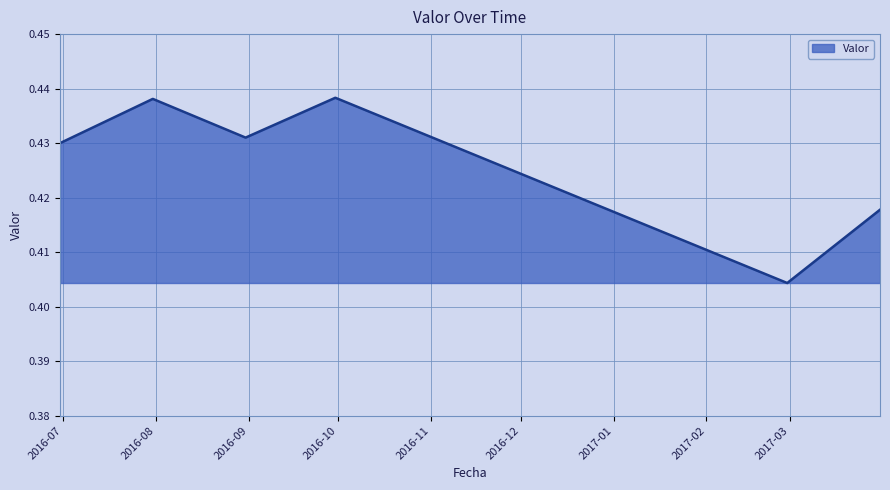

How many interior local valleys (lower than both neighbors) does the data have?

2